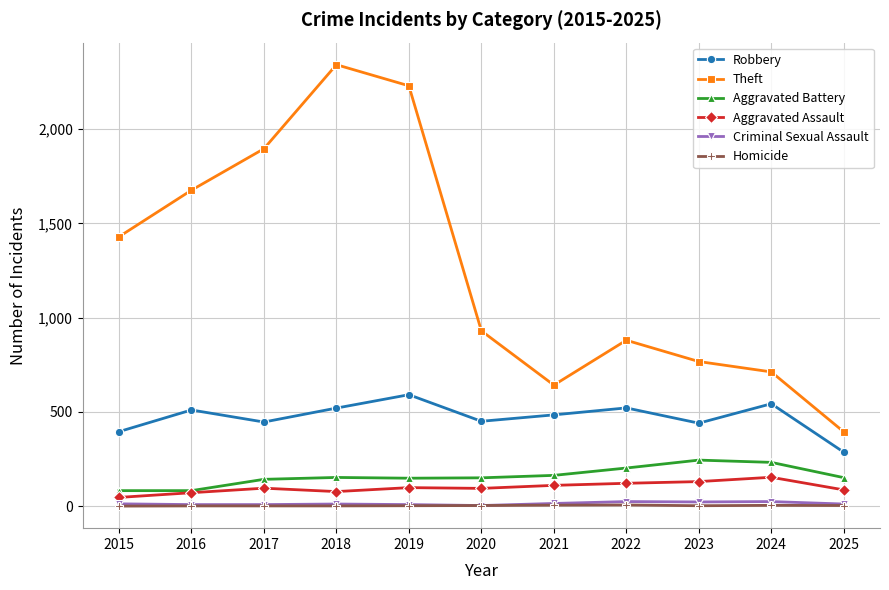

Is it true that Aggravated Battery equals 232 at 2024?

True